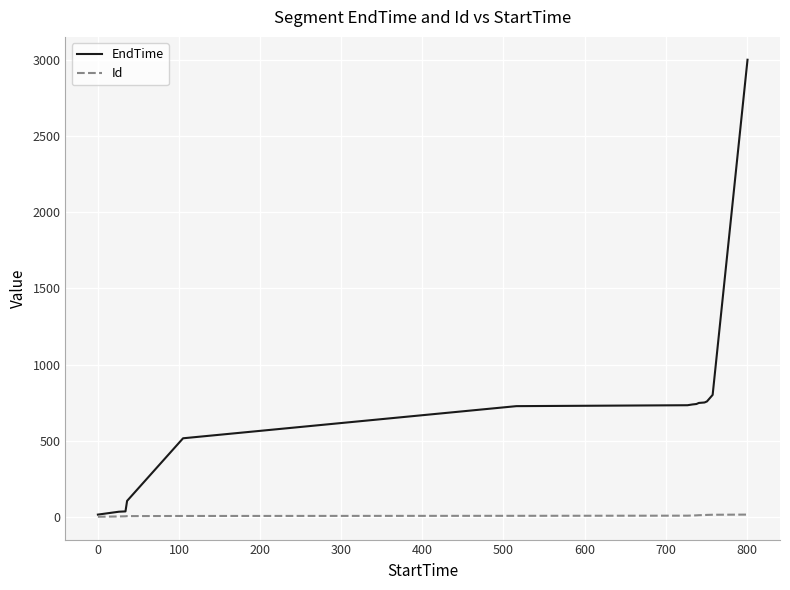

Which series has the widest spread of values?

EndTime